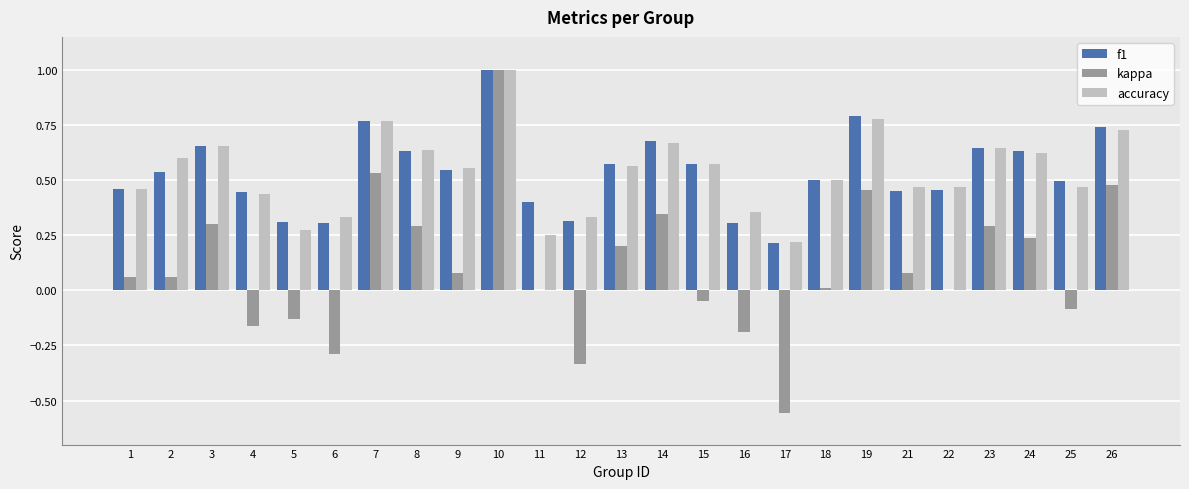

What is the highest value of the f1 series?

1.0